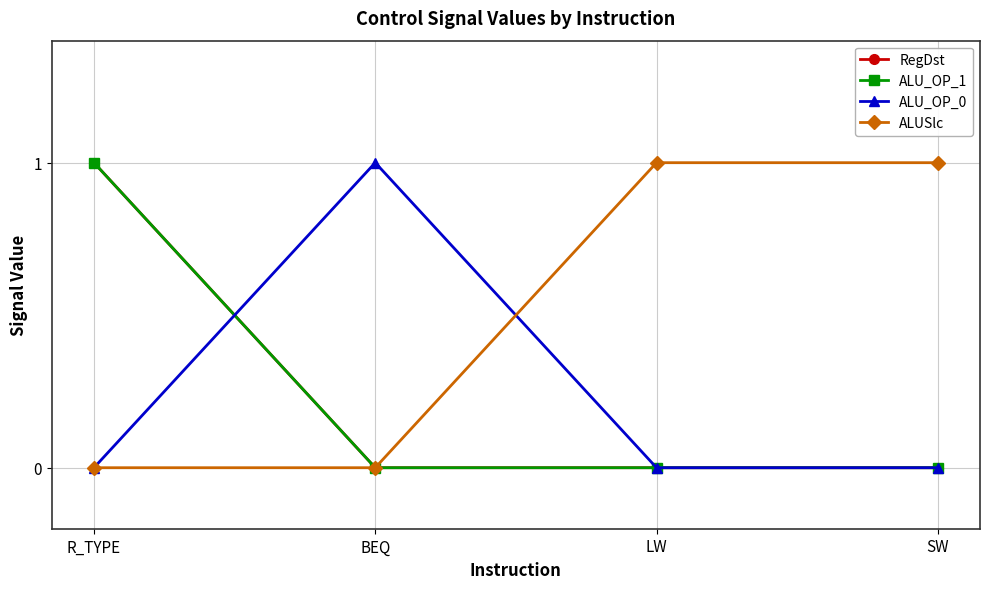

True or false: RegDst and ALU_OP_1 cross at least once.

False